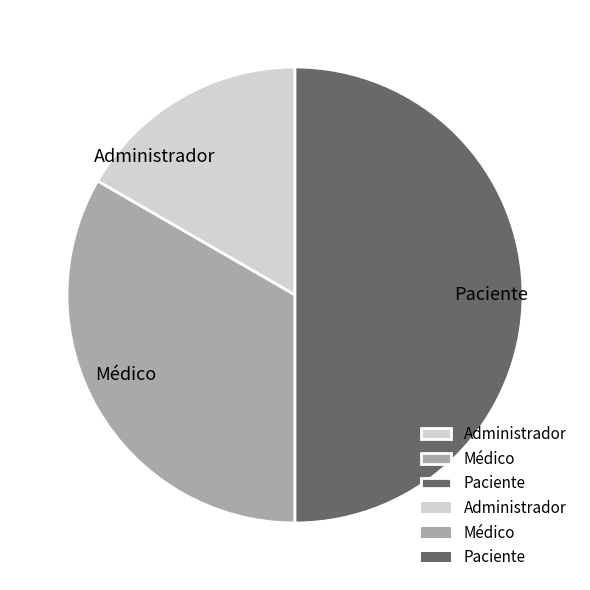

How many slices are in this pie chart?

3